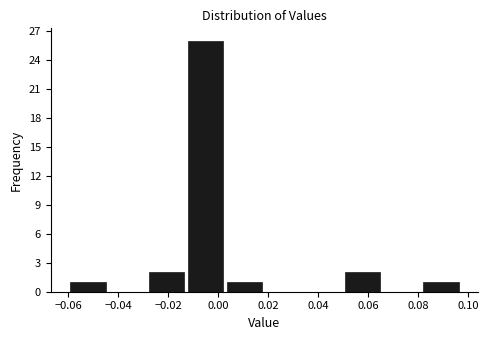

Reading left to right, list every bar in this chart as the range it spans on the x-axis followed by its height. Neither the bar edges nor the heights are printed on the chart, so give them approximately, as read against the axes.

-0.060 to -0.044: 1
-0.044 to -0.028: 0
-0.028 to -0.012: 2
-0.012 to 0.002: 26
0.002 to 0.018: 1
0.018 to 0.034: 0
0.034 to 0.050: 0
0.050 to 0.066: 2
0.066 to 0.082: 0
0.082 to 0.096: 1